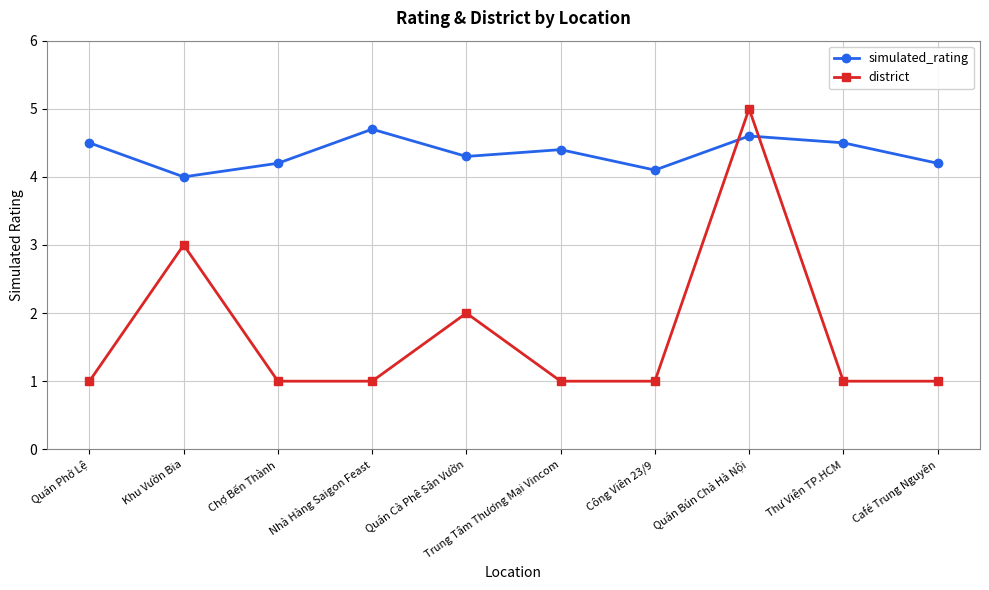

The value of simulated_rating at Thư Viện TP.HCM is 4.5. True or false?

True